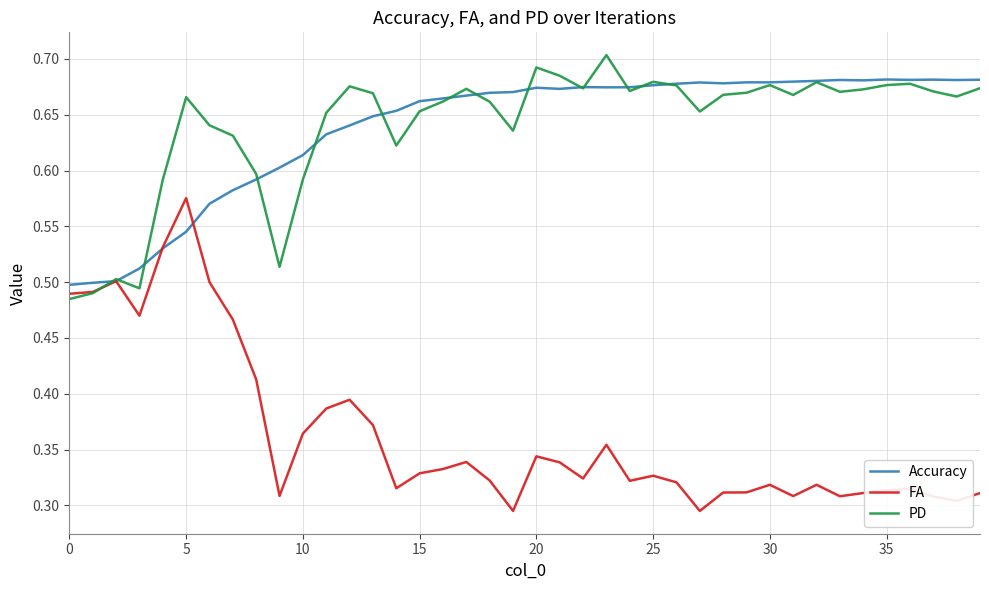

Which series has the widest spread of values?

FA